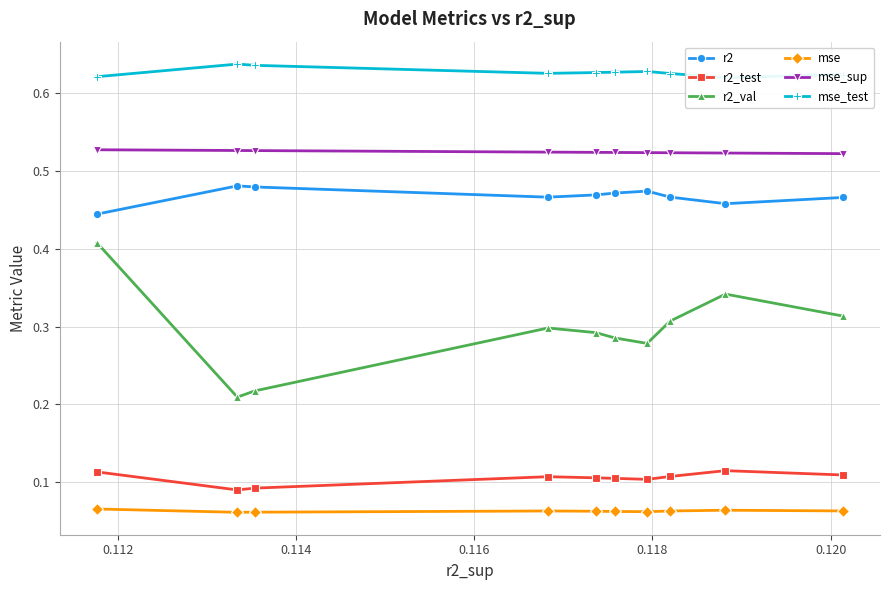

List the series in order of their peak value, highest first.

mse_test, mse_sup, r2, r2_val, r2_test, mse